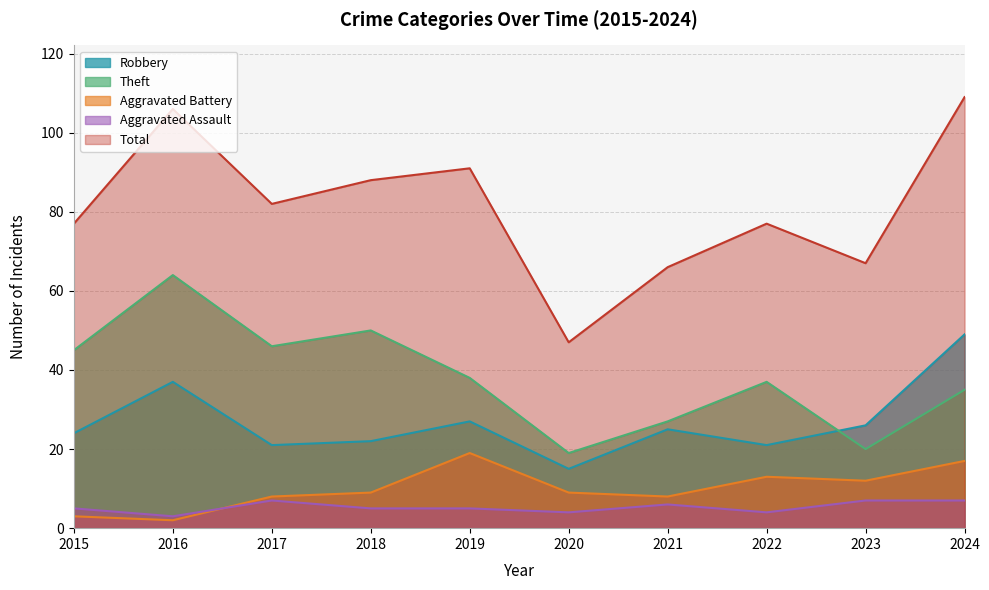

Which series changed the most between 2023 and 2024?

Total